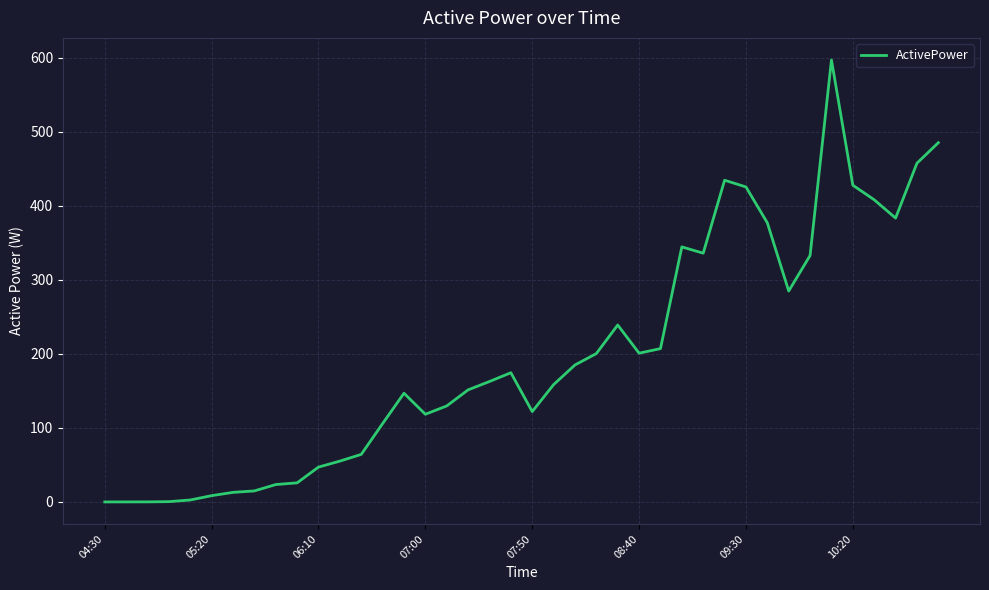

What is the difference between the maximum and minimum values?

596.8